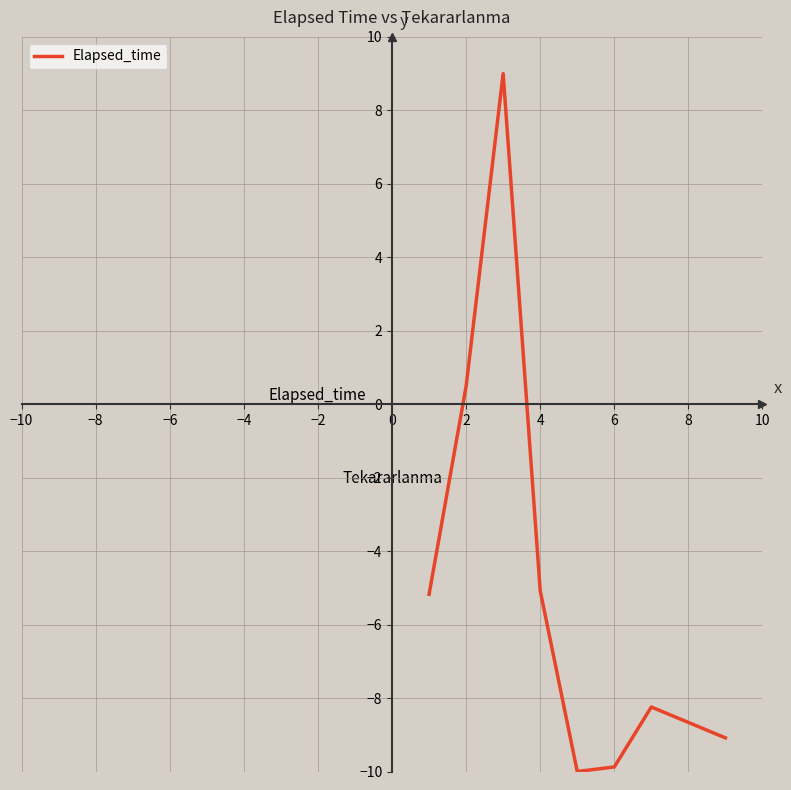

What is the difference between the maximum and minimum values?

19.0